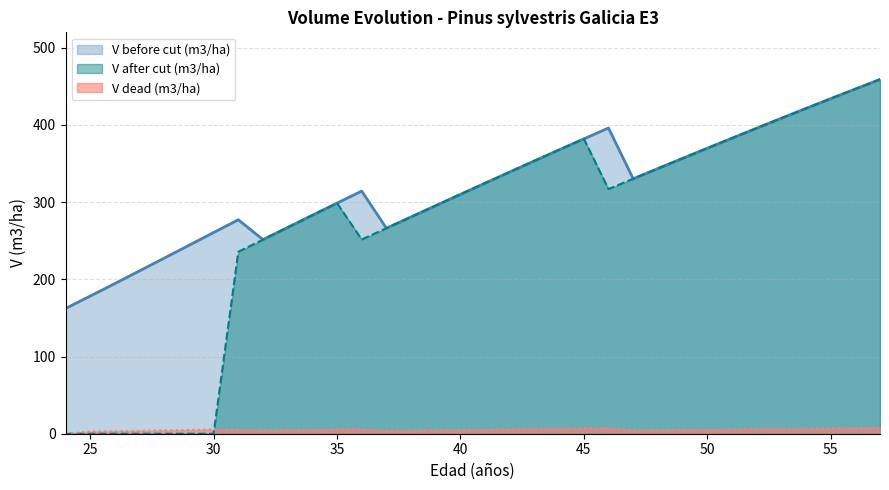

Reading left to right, what are all the values shown in this chart?

V before cut (m3/ha): 162.2	178.3	194.6	211.0	227.5	244.1	260.7	277.2	251.5	267.2	283.0	298.7	314.4	266.2	280.9	295.5	310.1	324.6	339.1	353.5	367.8	382.0	396.1	330.3	343.5	356.7	369.8	382.9	395.8	408.6	421.4	434.1	446.6	459.0
V after cut (m3/ha): 0.0	0.0	0.0	0.0	0.0	0.0	0.0	235.7	251.5	267.2	283.0	298.7	251.6	266.2	280.9	295.5	310.1	324.6	339.1	353.5	367.8	382.0	317.0	330.3	343.5	356.7	369.8	382.9	395.8	408.6	421.4	434.1	446.6	459.0
V dead (m3/ha): 0.0	2.8	3.3	3.8	4.3	4.8	5.4	5.4	4.4	4.9	5.4	5.9	5.9	4.0	4.3	4.7	5.1	5.5	5.9	6.3	6.8	7.2	7.2	4.6	4.9	5.2	5.5	5.8	6.2	6.5	6.8	7.1	7.4	7.7